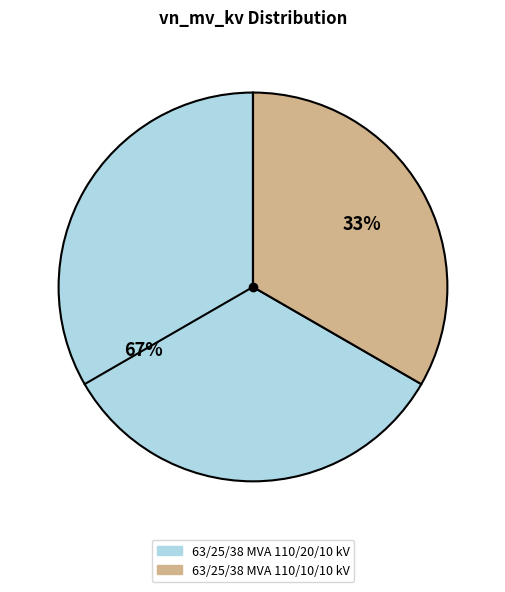

Which category has the smallest portion of the pie?

63/25/38 MVA 110/10/10 kV